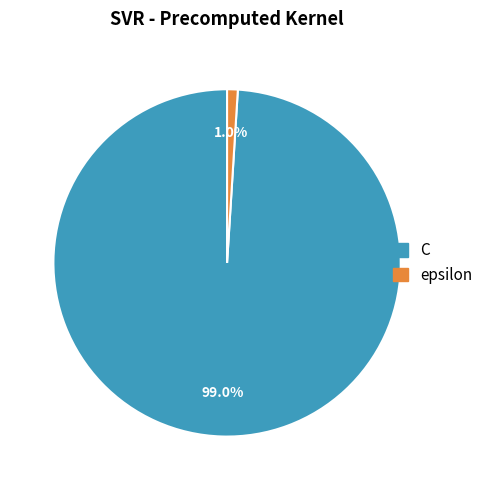

Between epsilon and C, which is larger?

C